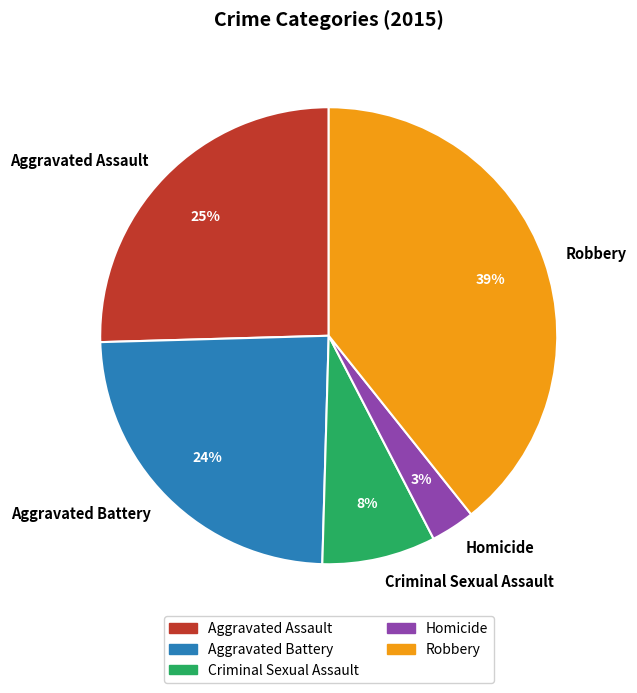

Which has a higher value, Robbery or Aggravated Assault?

Robbery